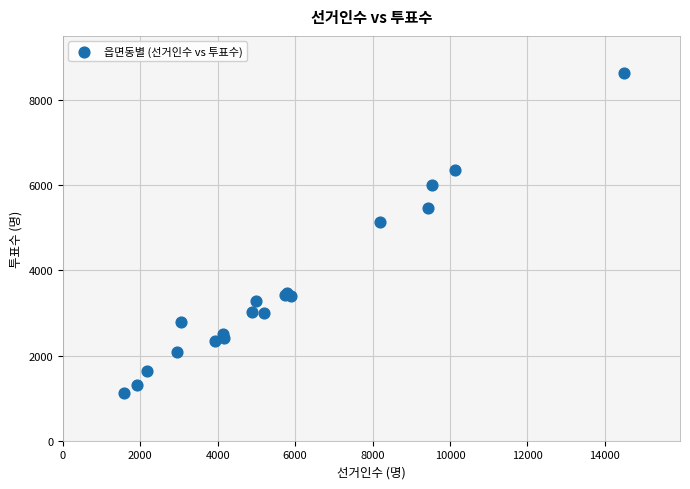

What Y value in the scatter plot is closest to 4882?

5143